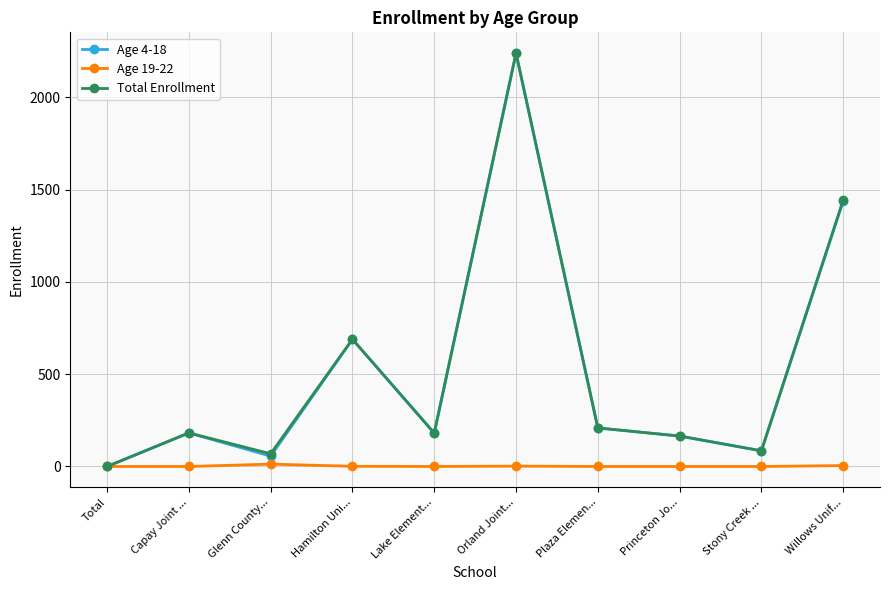

At which label is Age 4-18 closest to 1119?

Willows Unif...